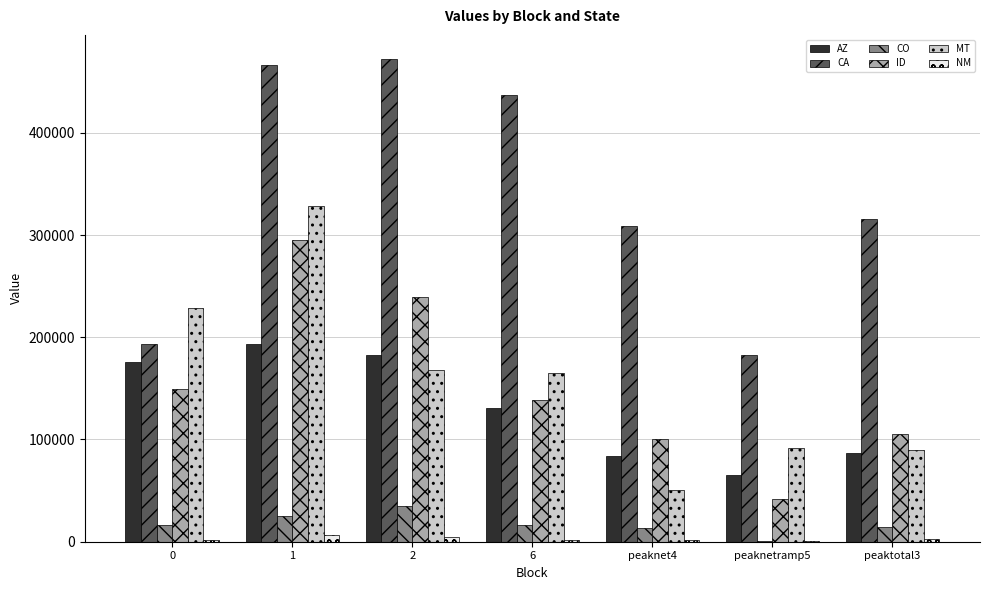

Does the chart contain stacked bars?

No